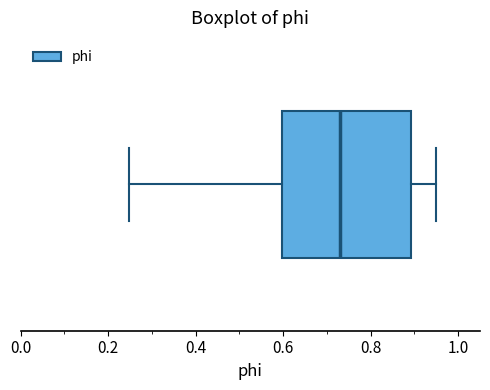

Read this box plot against the x-axis: the position of the median line, the range covered by the box, and the ends of both whiskers. The values are not printed on the chart, so give them approximately, as read against the axis.

median 0.74, box 0.60 to 0.90, whiskers 0.24 to 0.94